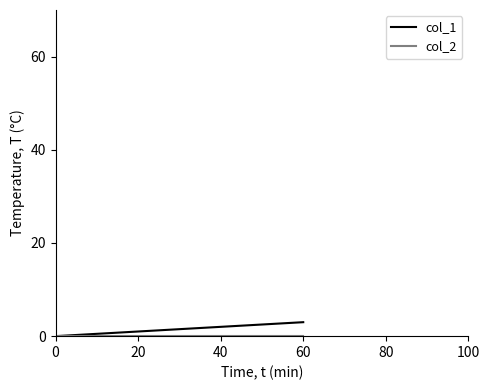

How many categories are shown in the chart?

4